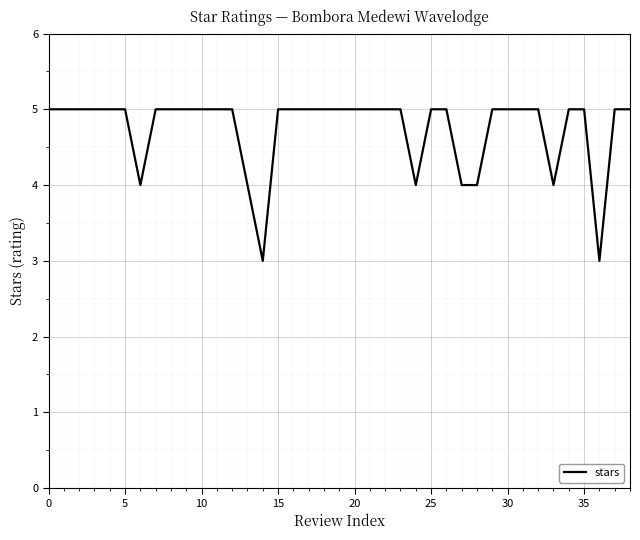

How many lines are shown in the chart?

1